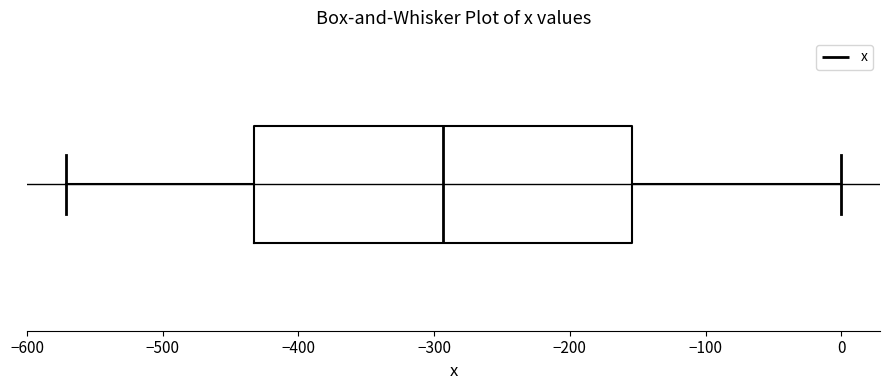

Where does the median line of the box sit on the x-axis? The values are not printed on the chart, so give them approximately, as read against the axis.

-290